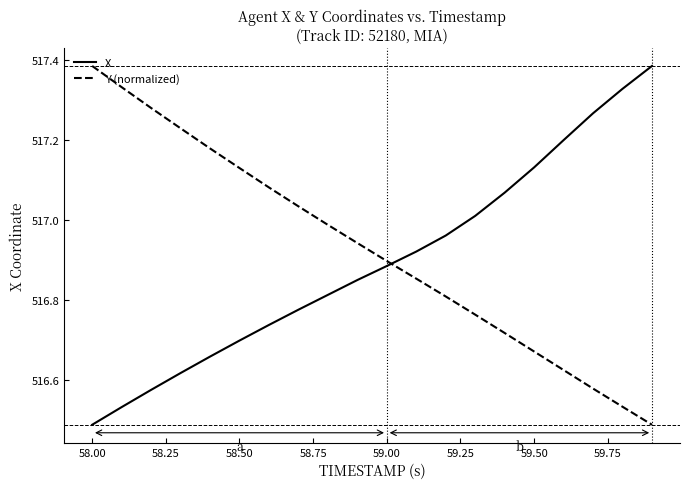

How many lines are shown in the chart?

2